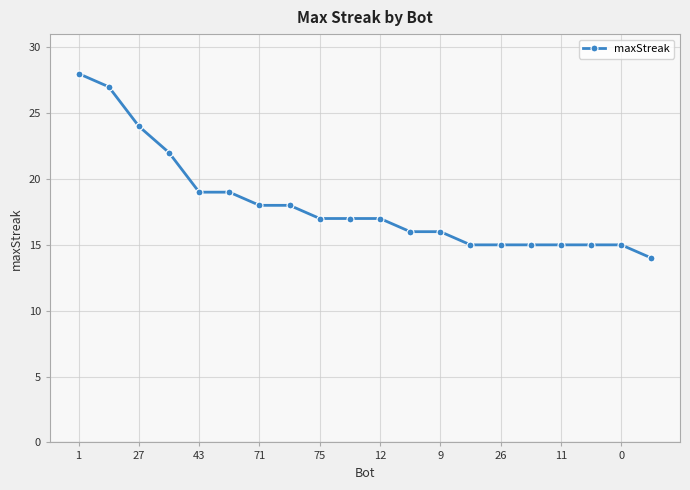

What is the minimum value shown in the chart?

14